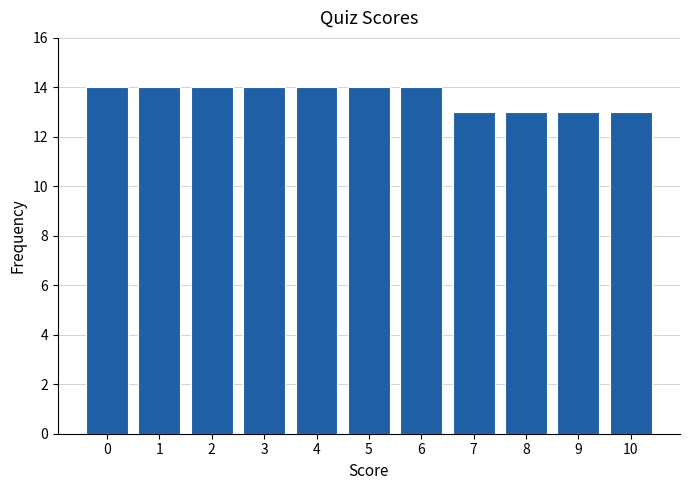

Reading right to left, extract all data points from this chart.

13	13	13	13	14	14	14	14	14	14	14